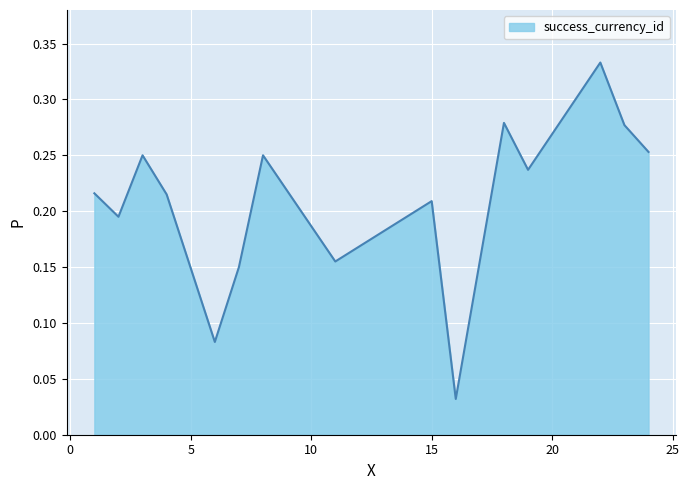

Count the values in the range 0 to 1.

15